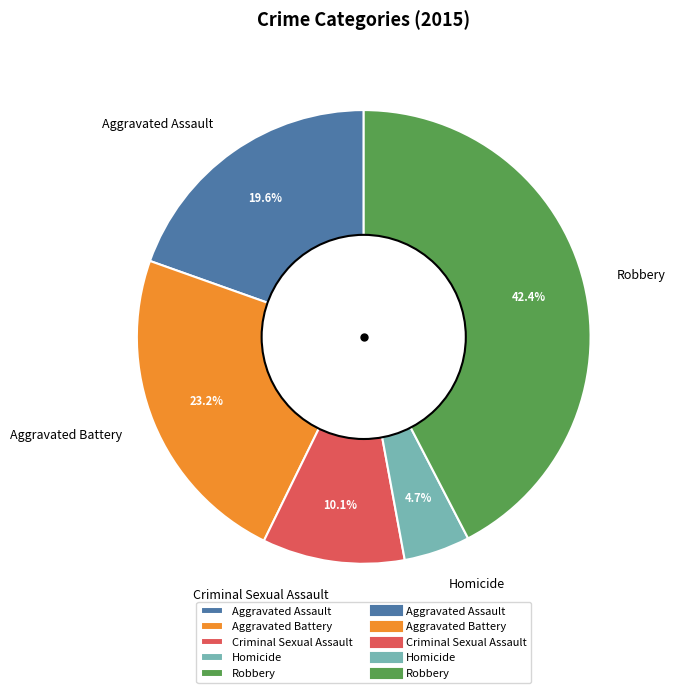

To the nearest percent, what percentage of the pie is Robbery?

42%